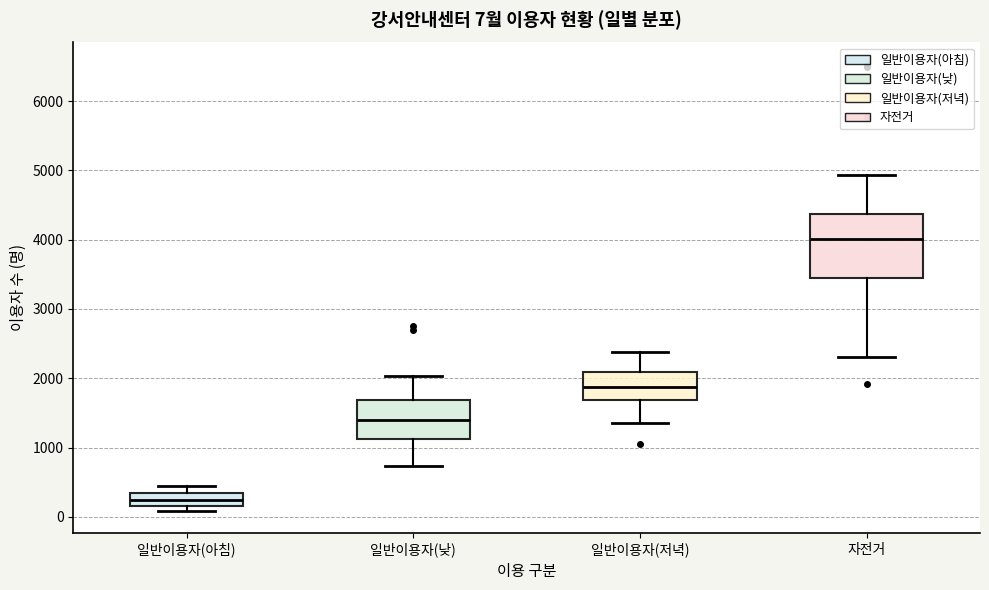

Which box's median line is the lowest?

일반이용자(아침)